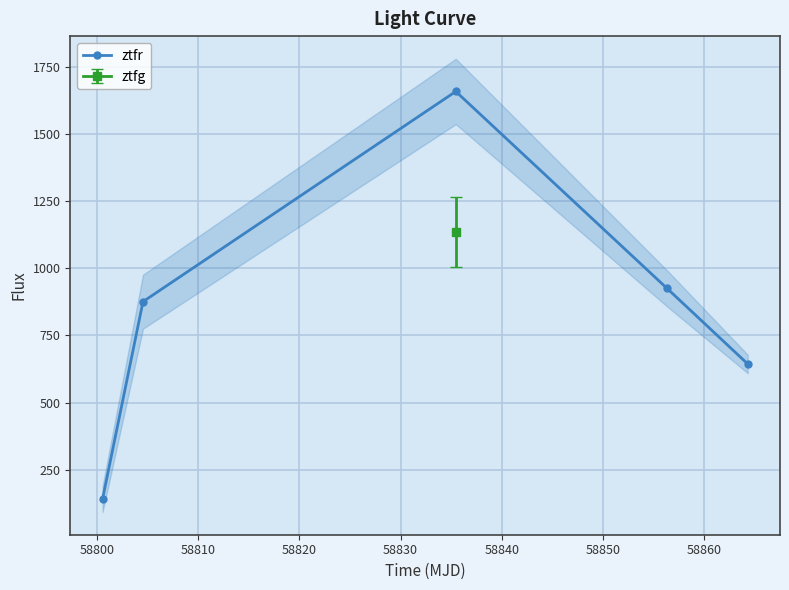

How many values are below 875?

2